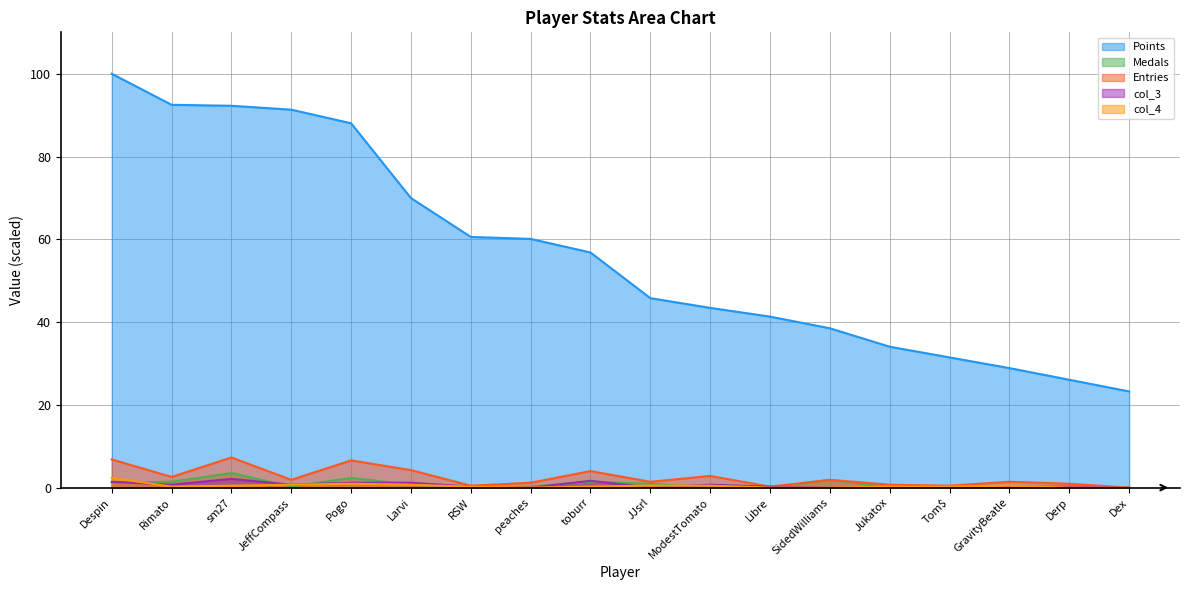

How many times do col_3 and col_4 cross each other?

4